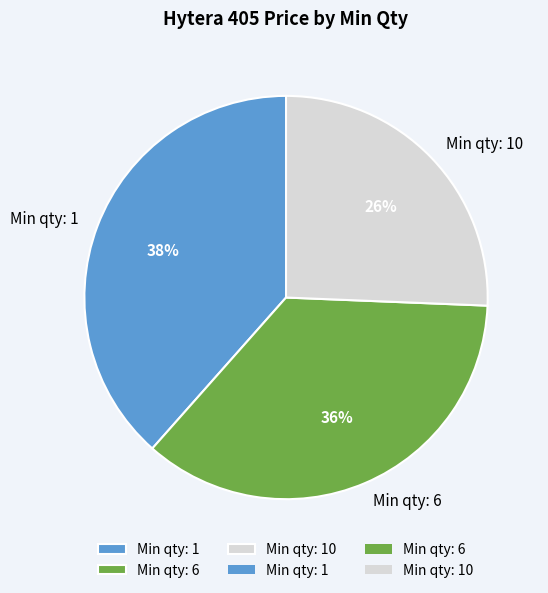

What is the largest slice in the pie chart?

Min qty: 1